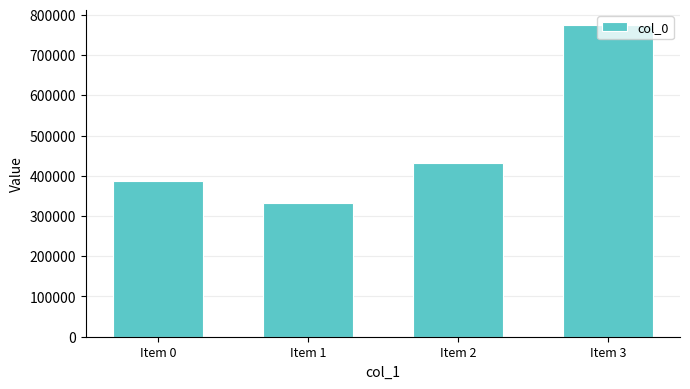

What is the sum of the values at Item 2 and Item 1?

764039